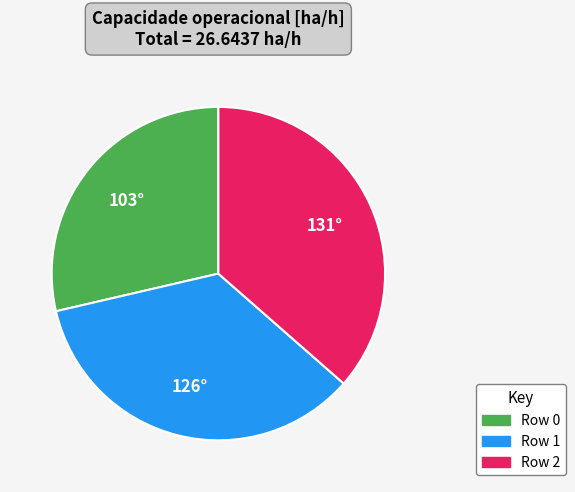

Does any single category account for the majority?

No